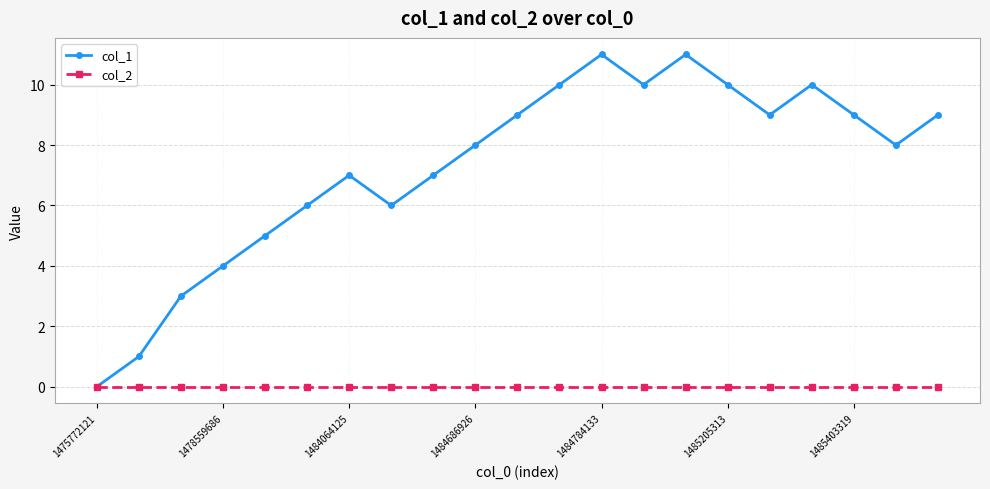

Rank the series by their maximum value, from highest to lowest.

col_1, col_2